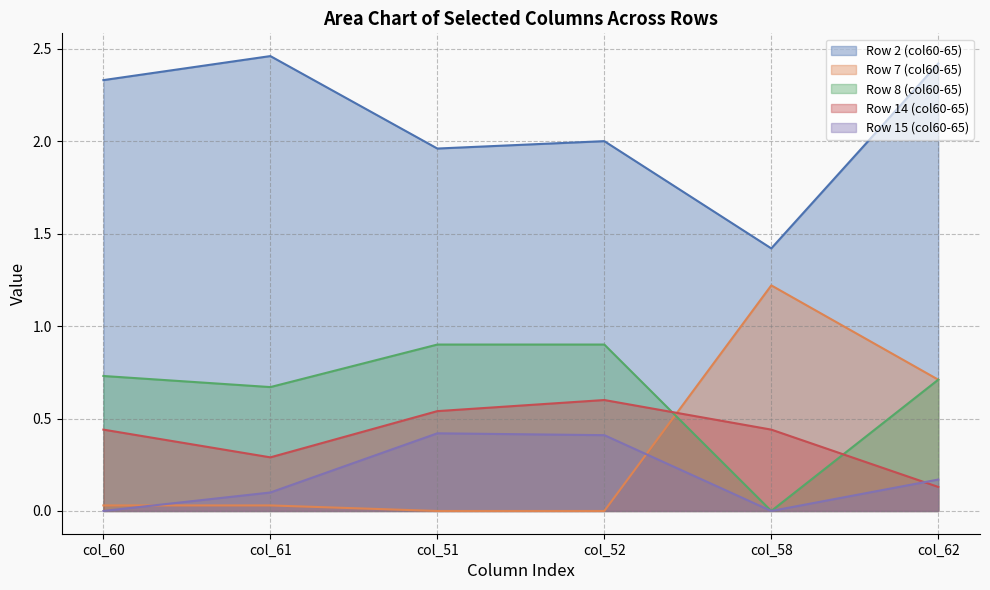

Reading left to right, transcribe all the data shown in this chart.

Row 2 (col60-65): 2.3	2.5	2.0	2.0	1.4	2.4
Row 7 (col60-65): 0.0	0.0	0.0	0.0	1.2	0.7
Row 8 (col60-65): 0.7	0.7	0.9	0.9	0.0	0.7
Row 14 (col60-65): 0.4	0.3	0.5	0.6	0.4	0.1
Row 15 (col60-65): 0.0	0.1	0.4	0.4	0.0	0.2